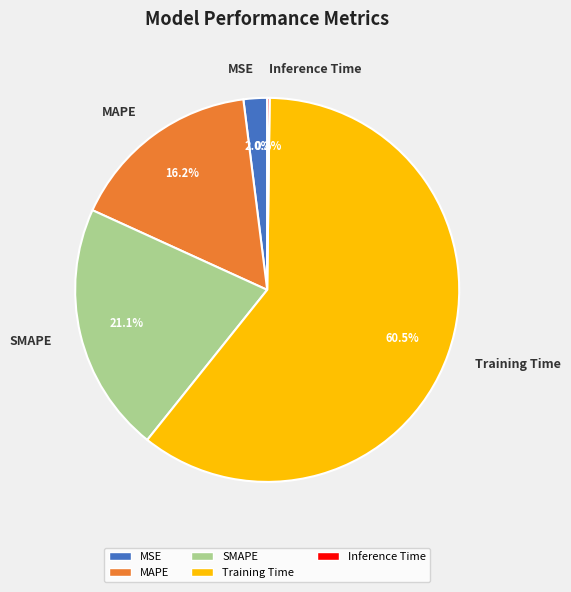

To the nearest percent, what is the average slice percentage?

20%